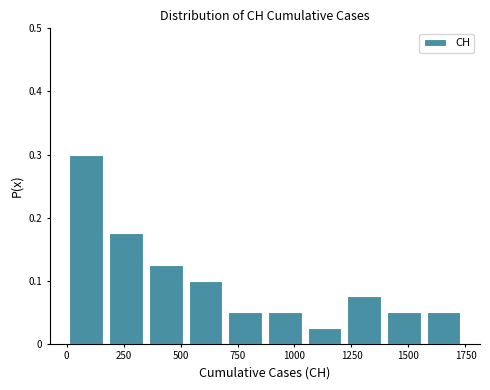

Read against the x-axis, roughly where is the centre of the tallest bar?

100